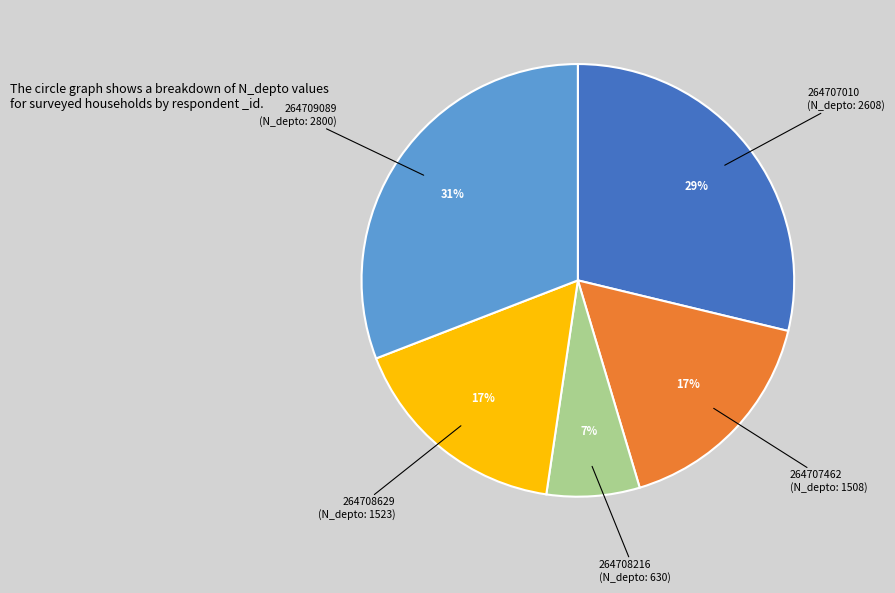

Is there a majority slice in this chart?

No